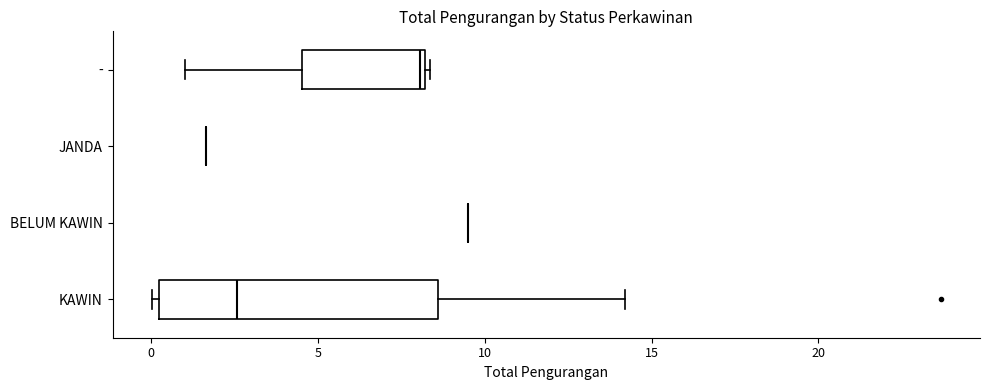

Reading bottom to top, read every box against the x-axis: the position of its median line, the range the box covers, and the ends of its whiskers. The values are not printed on the chart, so give them approximately, as read against the axis.

KAWIN: median 2.5, box 0.0 to 8.5, whiskers 0.0 (just left of the box's left edge) to 14.0
BELUM KAWIN: box collapsed to a line at 9.5, whiskers 9.5 to 9.5
JANDA: box collapsed to a line at 1.5, whiskers 1.5 to 1.5
-: median 8.0 (just left of the box's right edge), box 4.5 to 8.0, whiskers 1.0 to 8.5